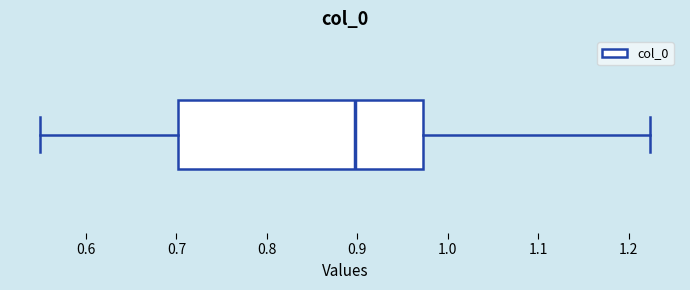

Transcribe this box plot: give where the median line is, the range the box spans, and where the two whiskers end, as read against the x-axis. The values are not printed on the chart, so give them approximately, as read against the axis.

median 0.90, box 0.70 to 0.97, whiskers 0.55 to 1.22